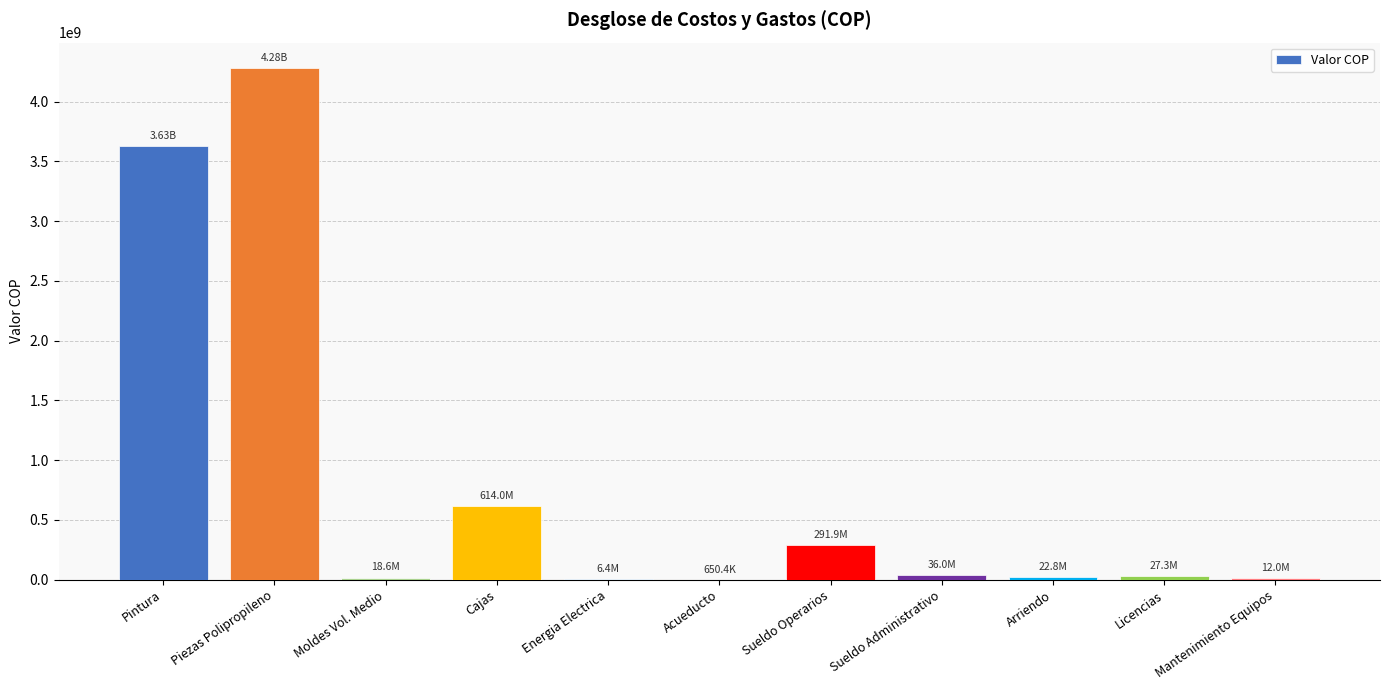

Which category has the highest value across all series?

Piezas Polipropileno